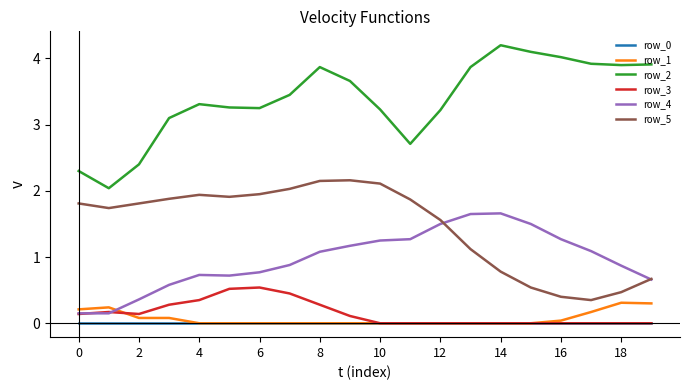

What is the greatest value displayed?

4.2